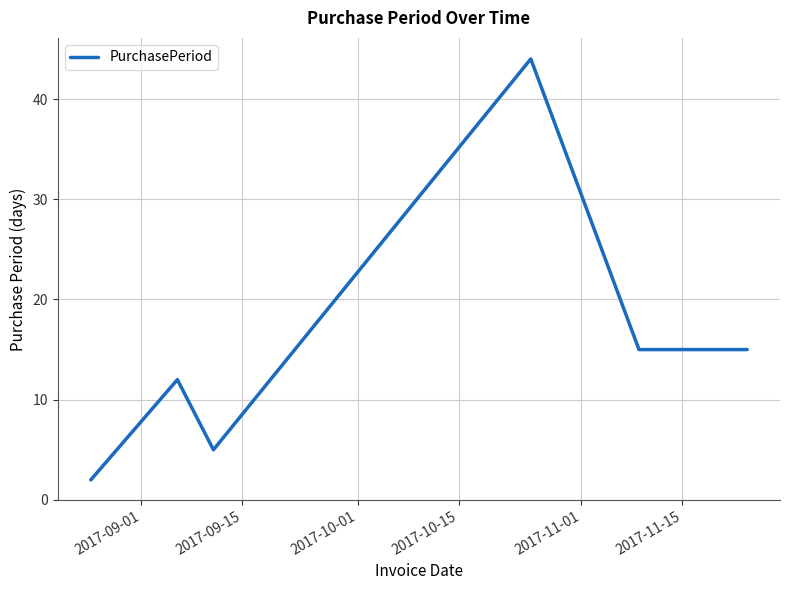

How many distinct data groups are displayed?

1